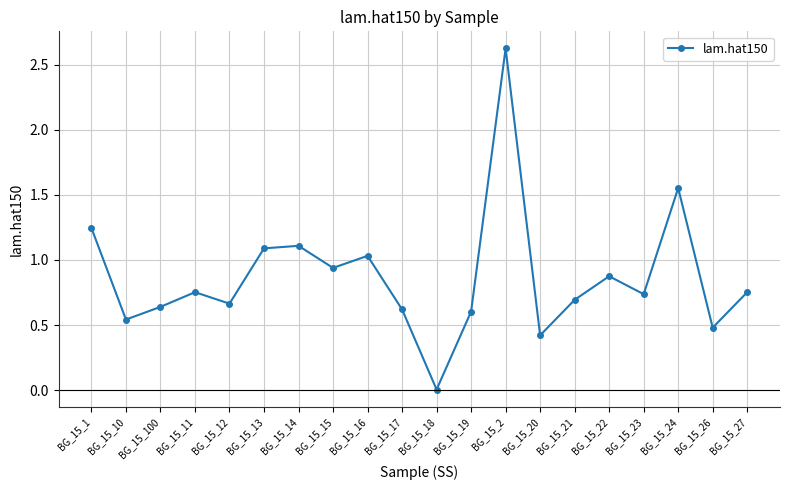

What is the change in value from BG_15_10 to BG_15_23?

+0.2